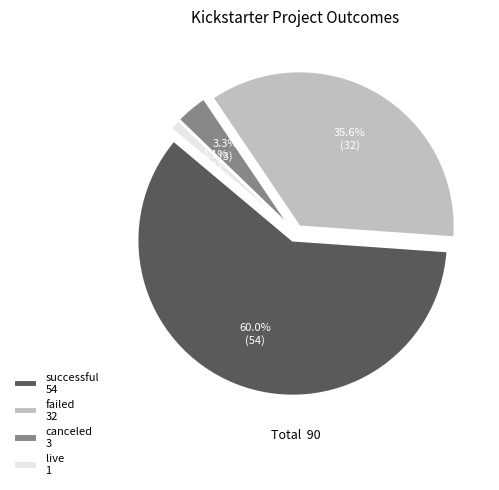

To the nearest percent, what portion does failed represent?

36%